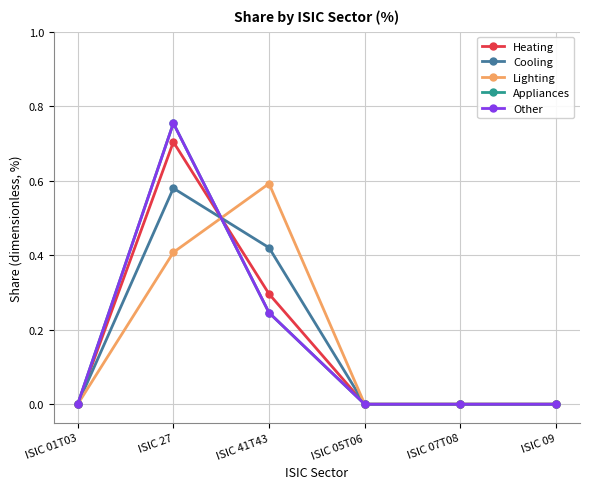

Does the chart have visible grid lines?

Yes